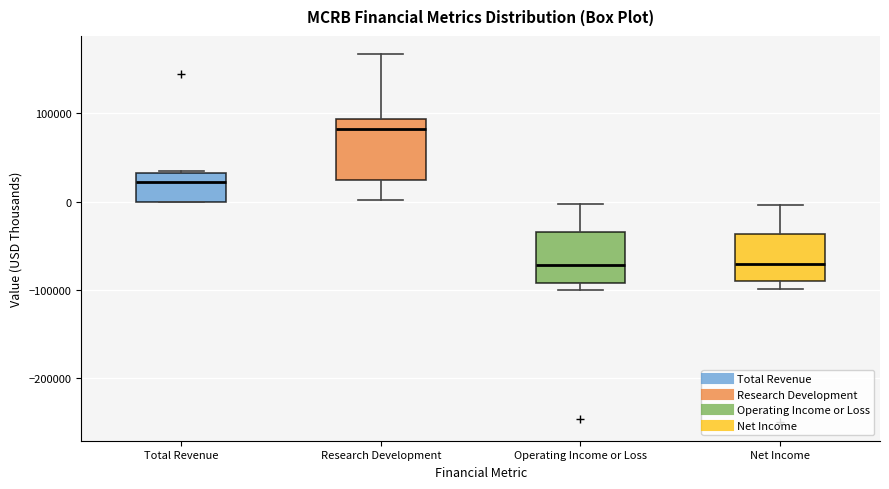

Reading left to right, transcribe this box plot: for each box, give where its median line is, the range the box spans, and where its two whiskers end, as read against the y-axis. The values are not printed on the chart, so give them approximately, as read against the axis.

Total Revenue: median 20000, box 0 to 30000, whiskers 0 to 30000
Research Development: median 80000, box 20000 to 90000, whiskers 0 to 170000
Operating Income or Loss: median -70000, box -90000 to -30000, whiskers -100000 to 0
Net Income: median -70000, box -90000 to -40000, whiskers -100000 to 0